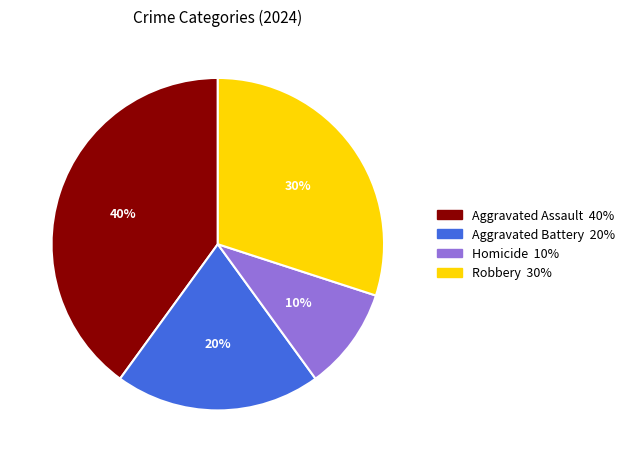

Do Robbery and Aggravated Assault together represent more than half of the pie?

Yes